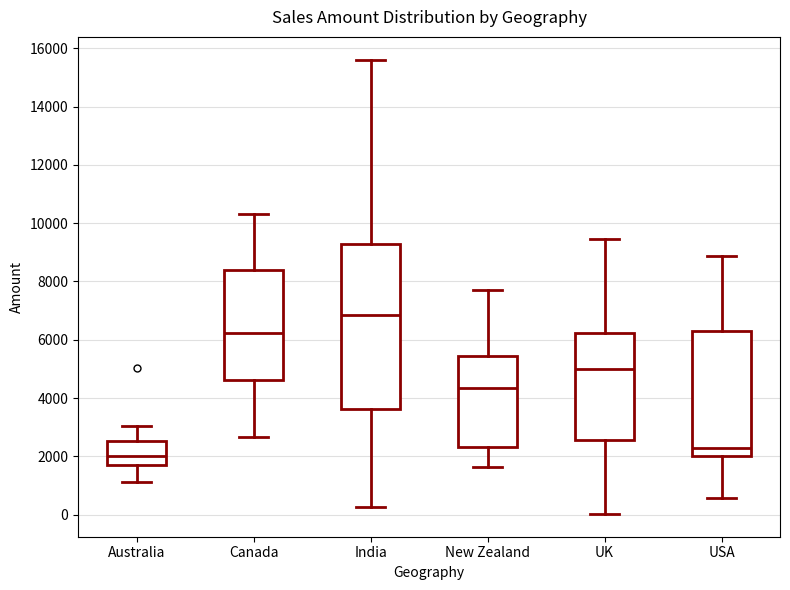

Reading left to right, transcribe this box plot: for each box, give where its median line is, the range the box spans, and where its two whiskers end, as read against the y-axis. The values are not printed on the chart, so give them approximately, as read against the axis.

Australia: median 2000, box 1800 to 2600, whiskers 1200 to 3000
Canada: median 6200, box 4600 to 8400, whiskers 2600 to 10400
India: median 6800, box 3600 to 9200, whiskers 200 to 15600
New Zealand: median 4400, box 2400 to 5400, whiskers 1600 to 7600
UK: median 5000, box 2600 to 6200, whiskers 0 to 9400
USA: median 2200, box 2000 to 6200, whiskers 600 to 8800